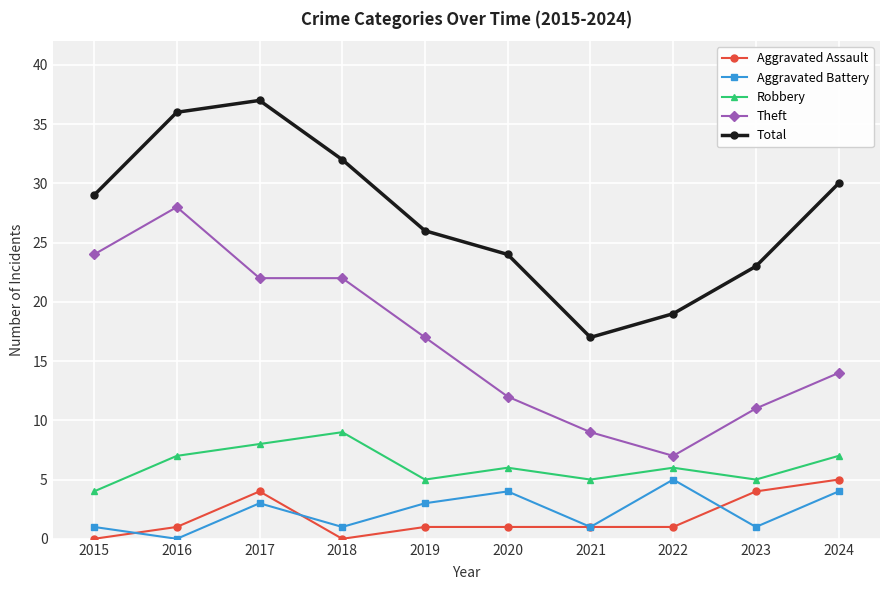

At which label does Robbery first exceed 6?

2016